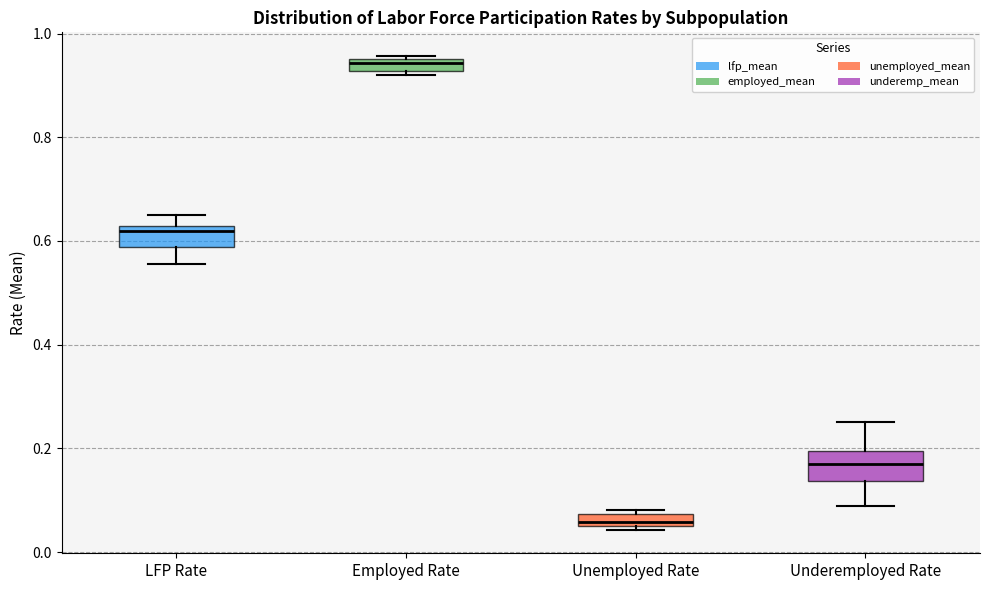

Where is the lower edge of the box for Unemployed Rate on the y-axis? The values are not printed on the chart, so give them approximately, as read against the axis.

0.04